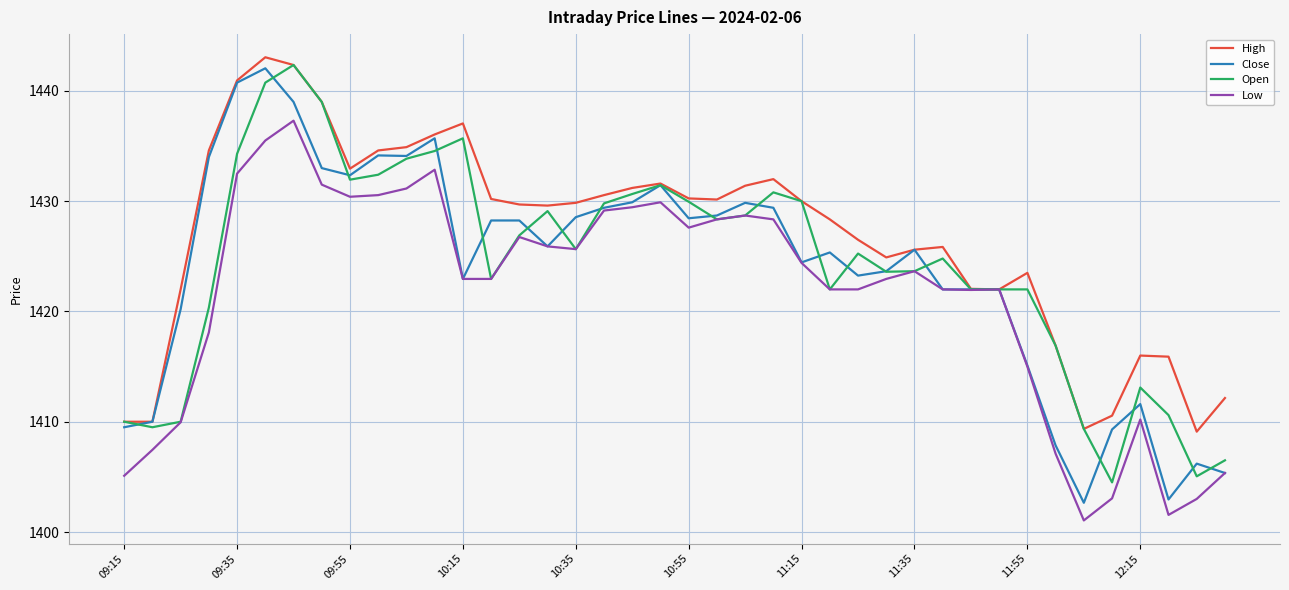

Which series has the largest range (max minus min)?

Close